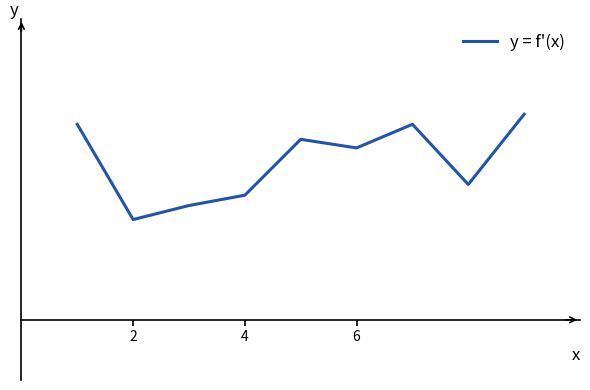

Is this an area chart (filled region under the line)?

No